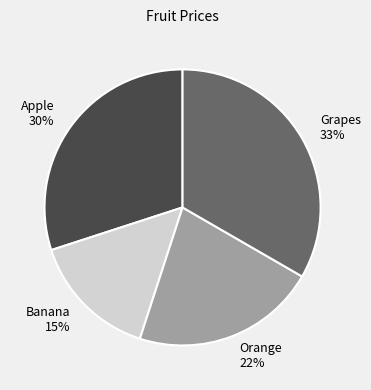

Is Grapes the majority of the pie?

No